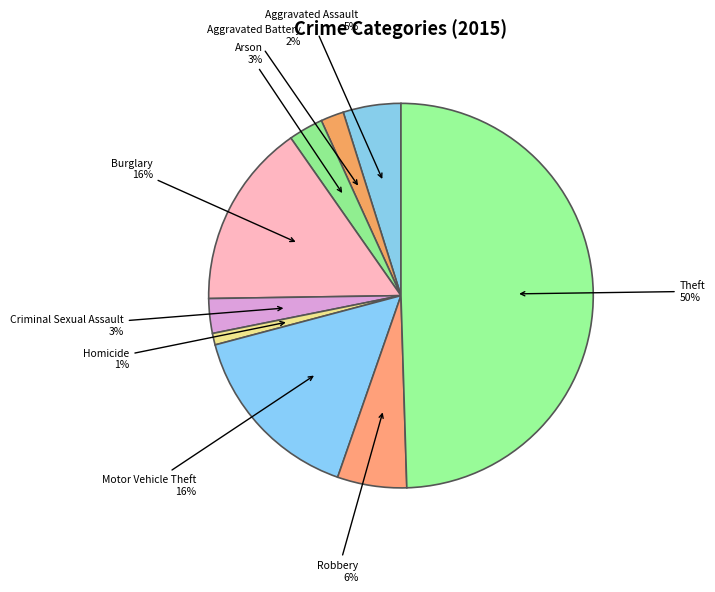

How many segments does this pie chart have?

9